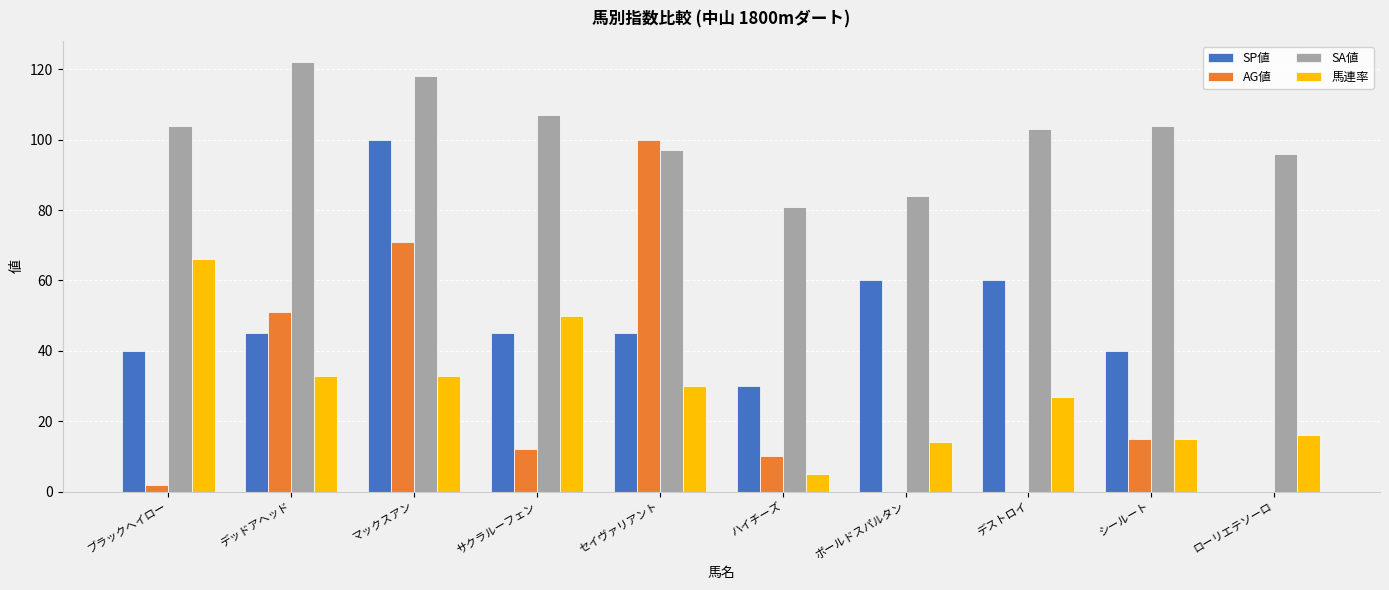

Is the value of 馬連率 at サクラルーフェン greater than the value of SA値 at ブラックヘイロー?

No